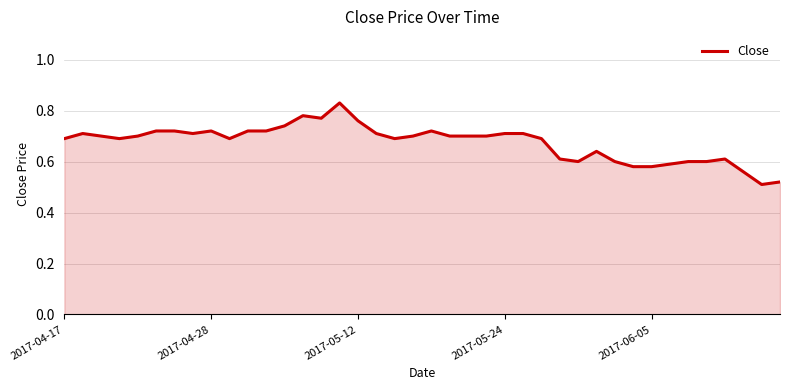

What is the difference between the maximum and minimum values?

0.3